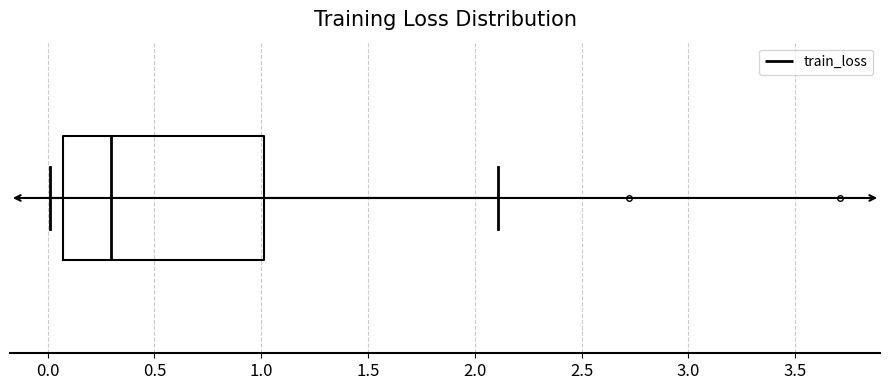

Read this box plot against the x-axis: the position of the median line, the range covered by the box, and the ends of both whiskers. The values are not printed on the chart, so give them approximately, as read against the axis.

median 0.30, box 0.05 to 1.00, whiskers 0.00 to 2.10